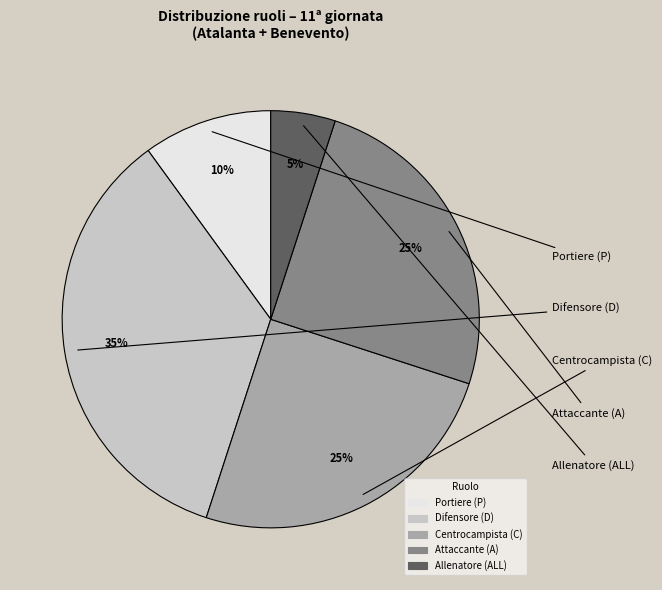

Is there a majority slice in this chart?

No